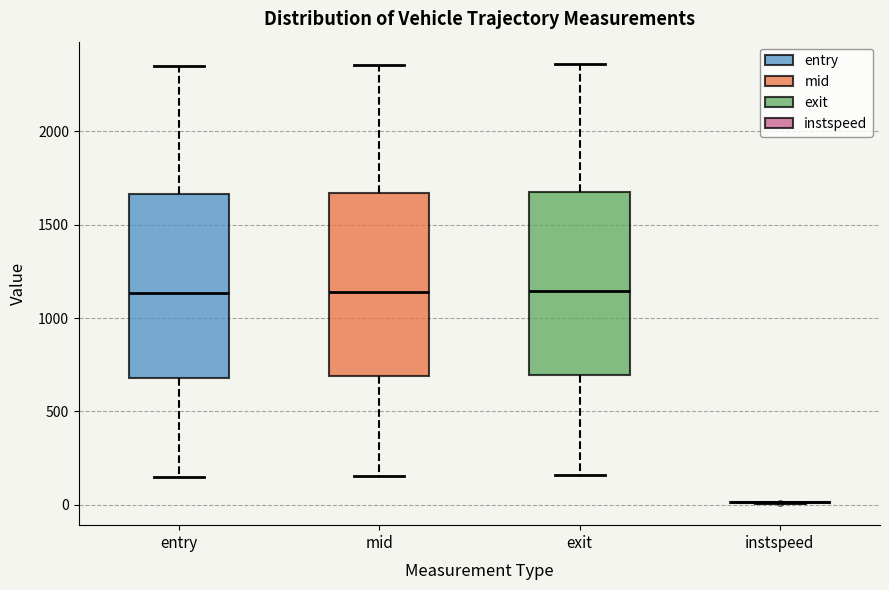

Where does the median line of the box for exit sit on the y-axis? The values are not printed on the chart, so give them approximately, as read against the axis.

1150